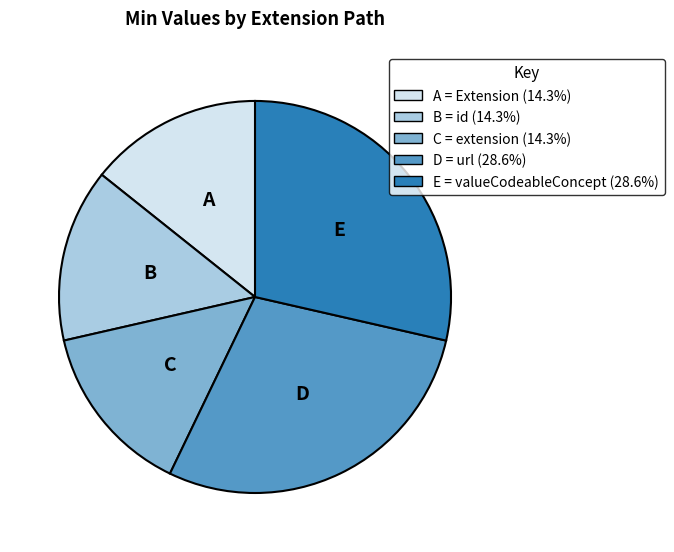

Is there any slice that represents more than half of the pie?

No